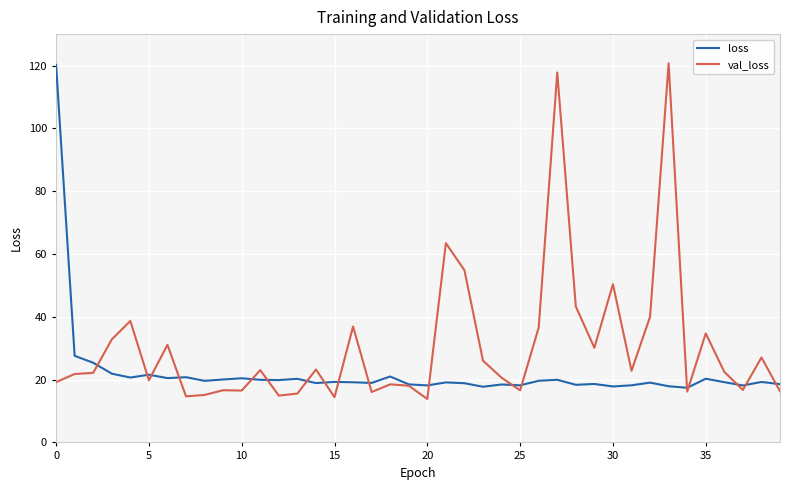

Which series has the largest total across all categories?

val_loss